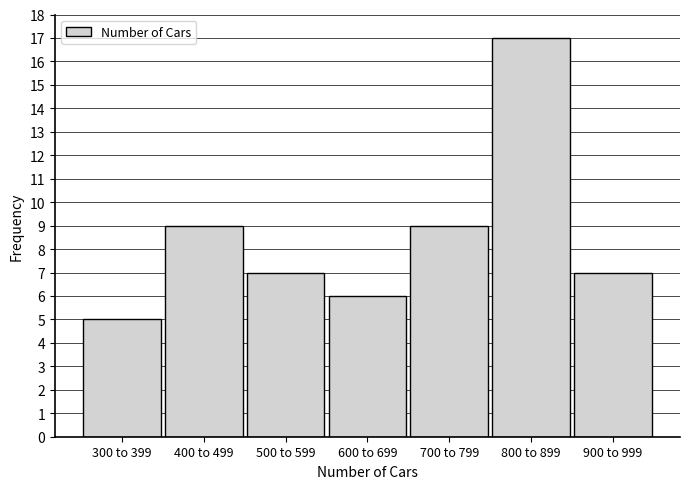

Reading right to left, what are all the values shown in this chart?

900 to 999=7	800 to 899=17	700 to 799=9	600 to 699=6	500 to 599=7	400 to 499=9	300 to 399=5